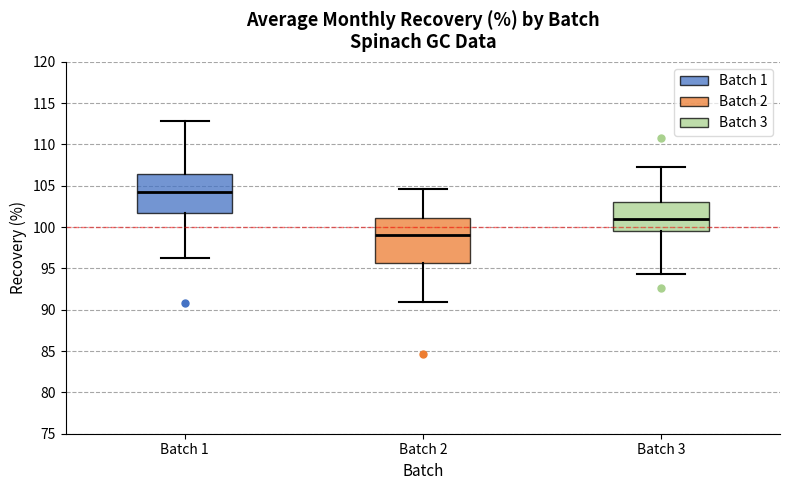

Which box has the lowest median line?

Batch 2